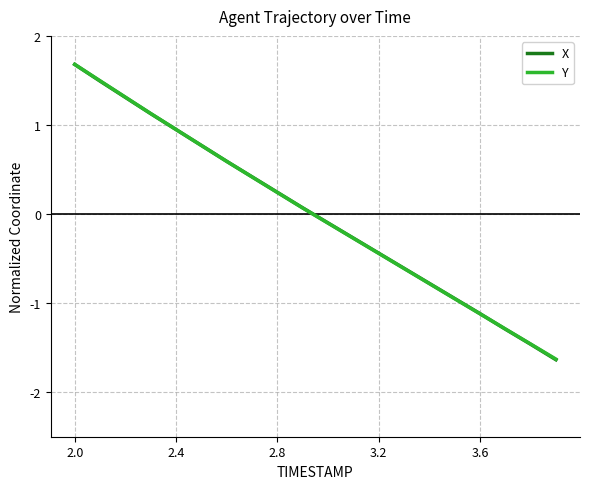

True or false: Y has more than 1 points higher than both neighbors.

False